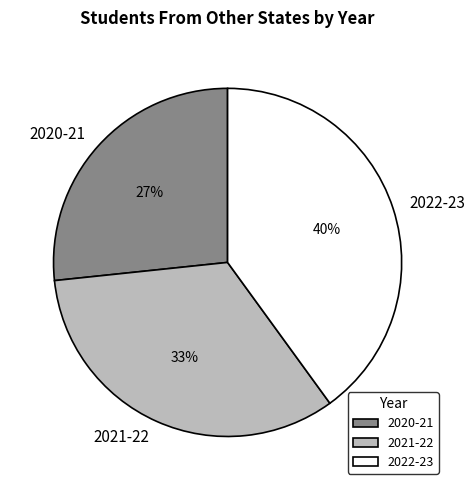

To the nearest percent, what percentage of the pie is 2020-21?

27%